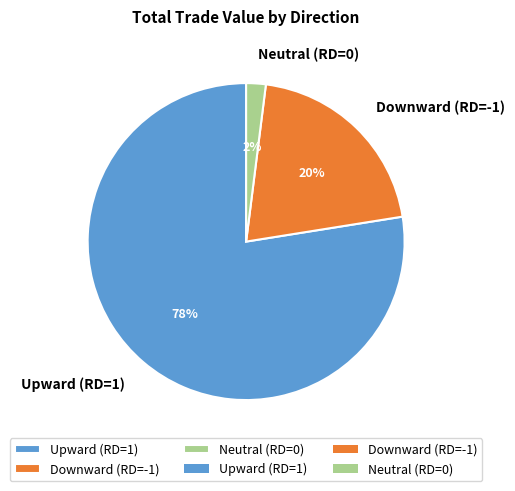

Which category has the biggest portion of the pie?

Upward (RD=1)